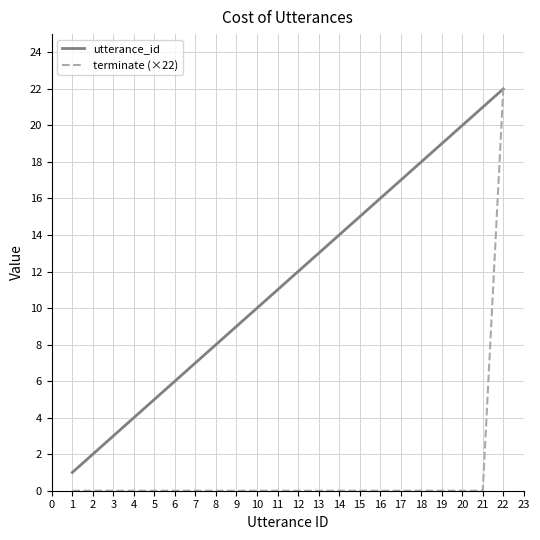

Is it true that terminate (×22) equals 0 at 20?

True